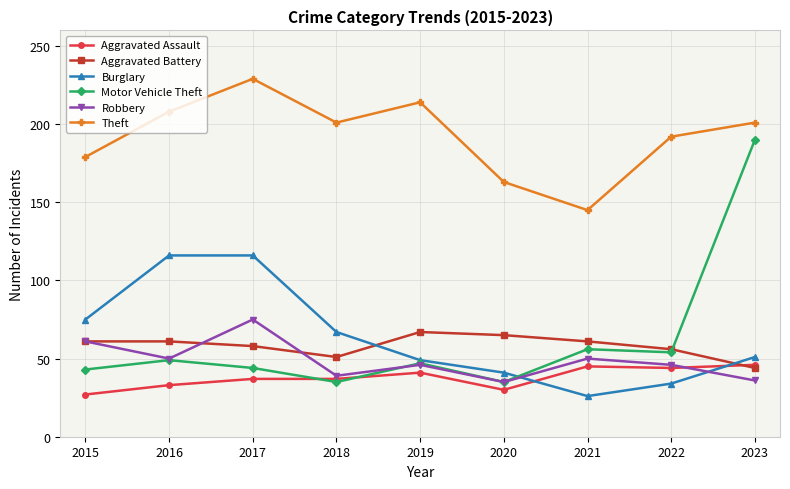

What is the spread (max minus min) of values at 2017?

192